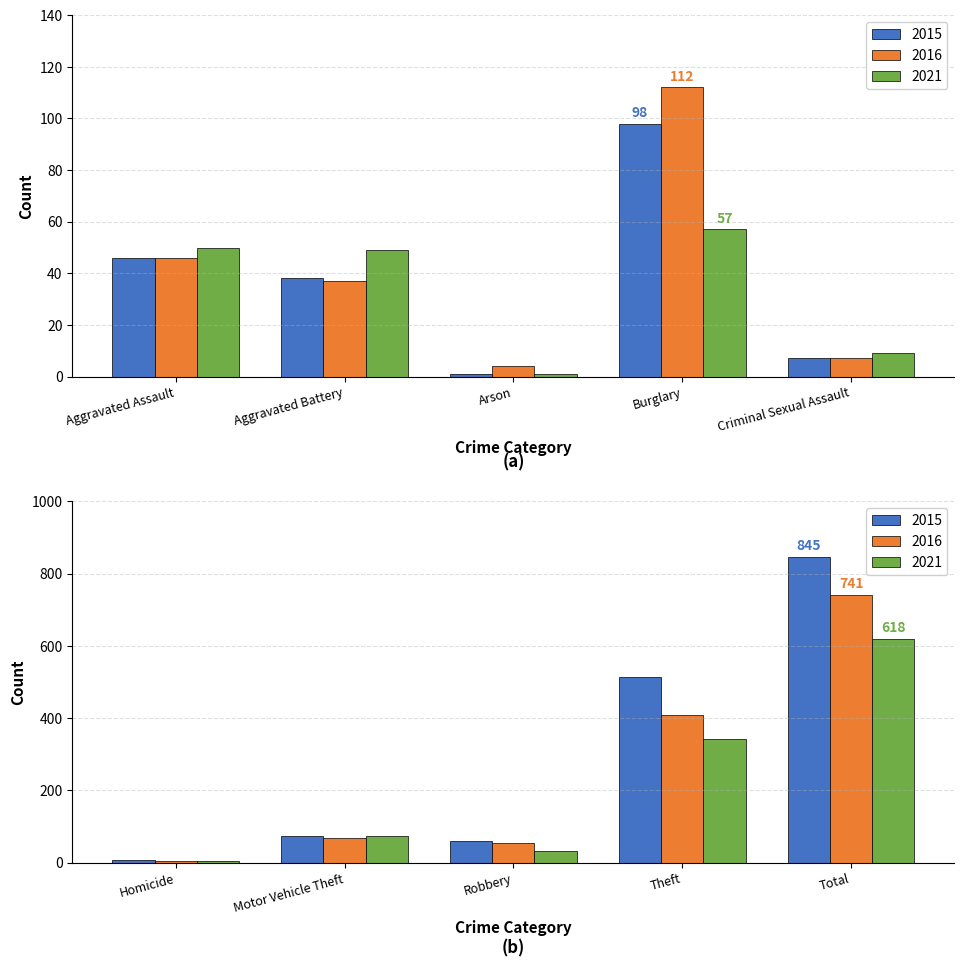

The 2016 series shows 8 at Homicide. True or false?

False